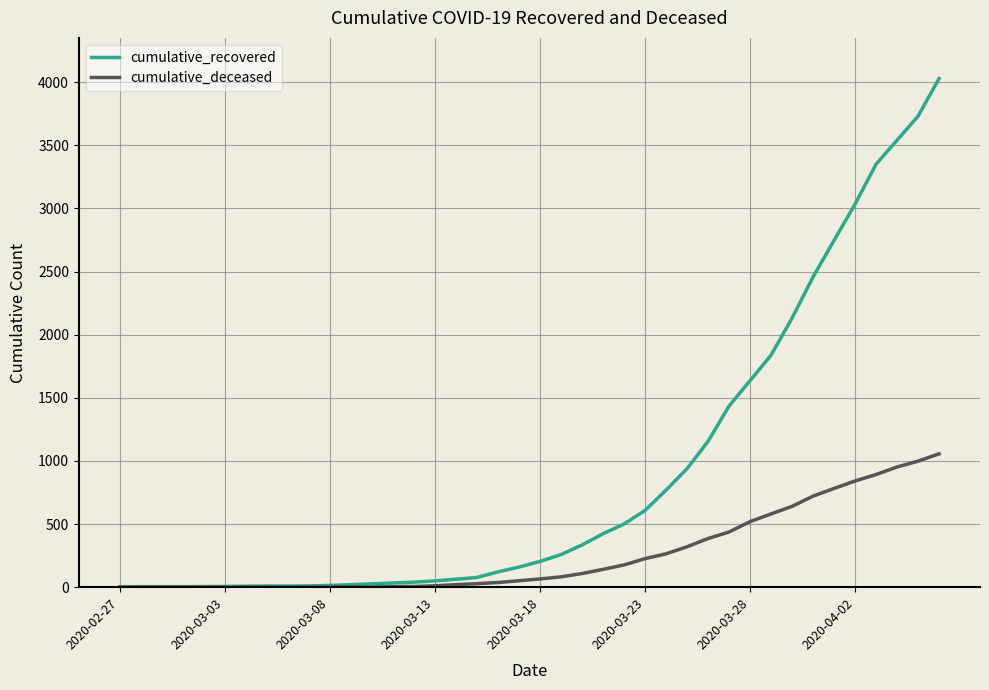

Which series has the largest total across all categories?

cumulative_recovered